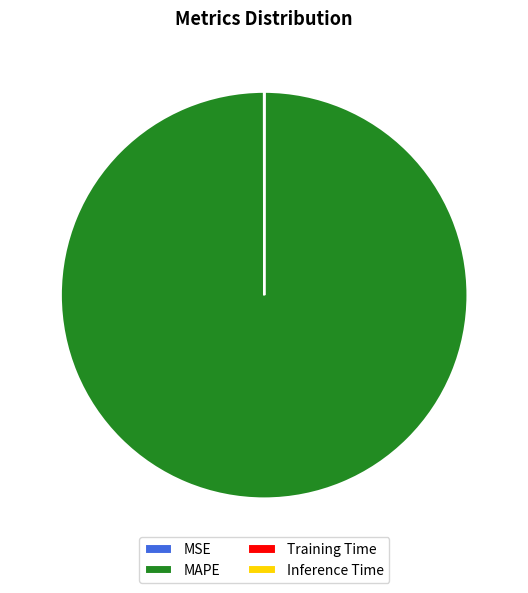

The MAPE slice represents 90% of the pie. True or false?

False